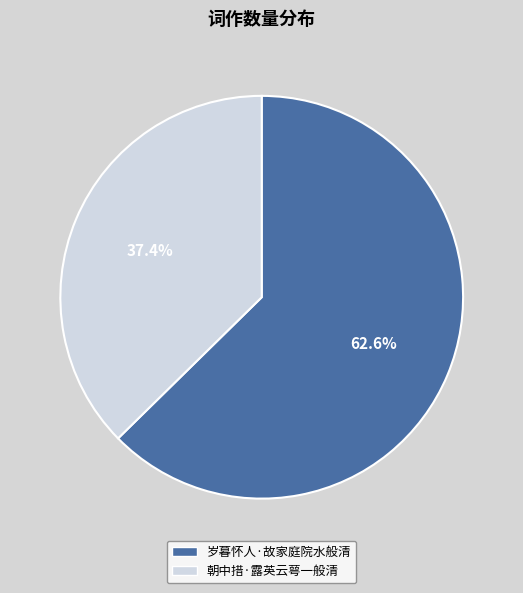

What is the largest slice in the pie chart?

岁暮怀人·故家庭院水般清